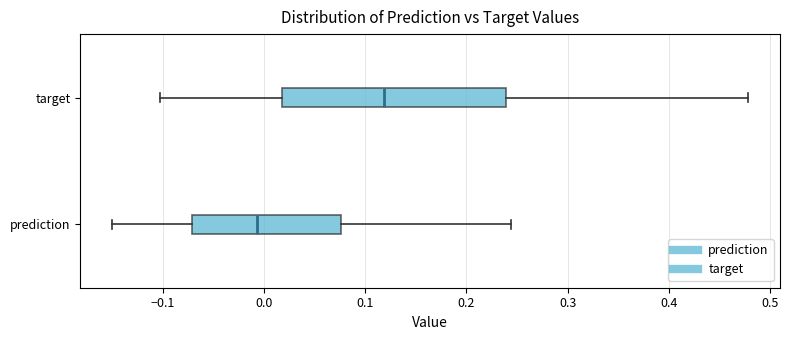

Where does the median line of the box for prediction sit on the x-axis? The values are not printed on the chart, so give them approximately, as read against the axis.

-0.01